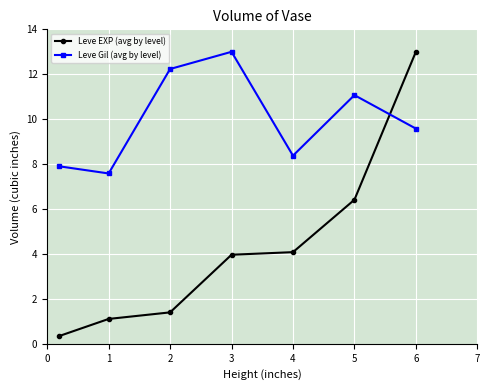

Which series has the widest spread of values?

Leve EXP (avg by level)